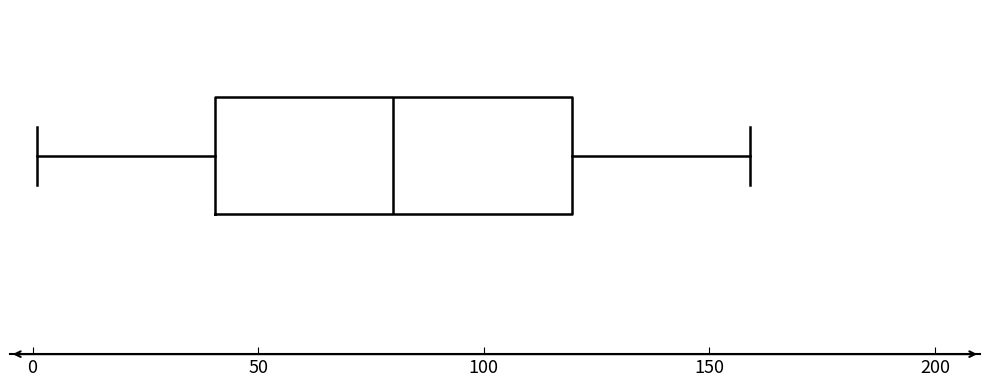

Where is the right edge of the box on the x-axis? The values are not printed on the chart, so give them approximately, as read against the axis.

120